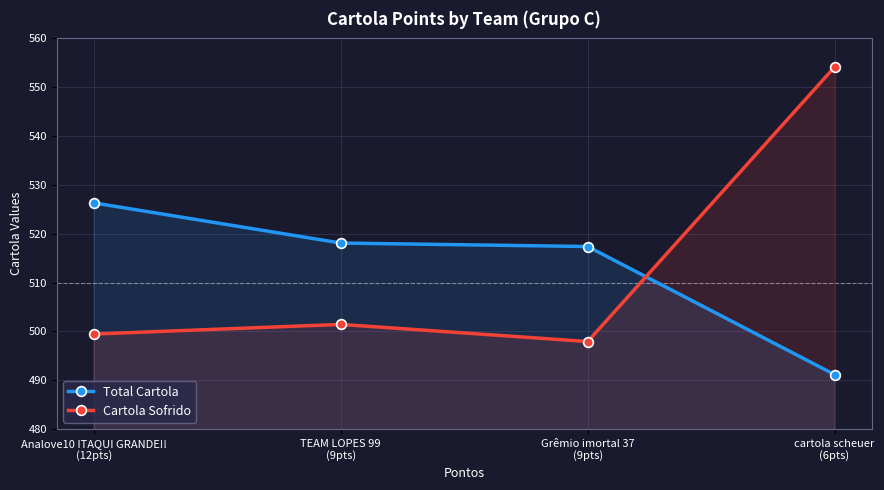

Rank the series at Grêmio imortal 37
(9pts) from lowest to highest value.

Cartola Sofrido, Total Cartola